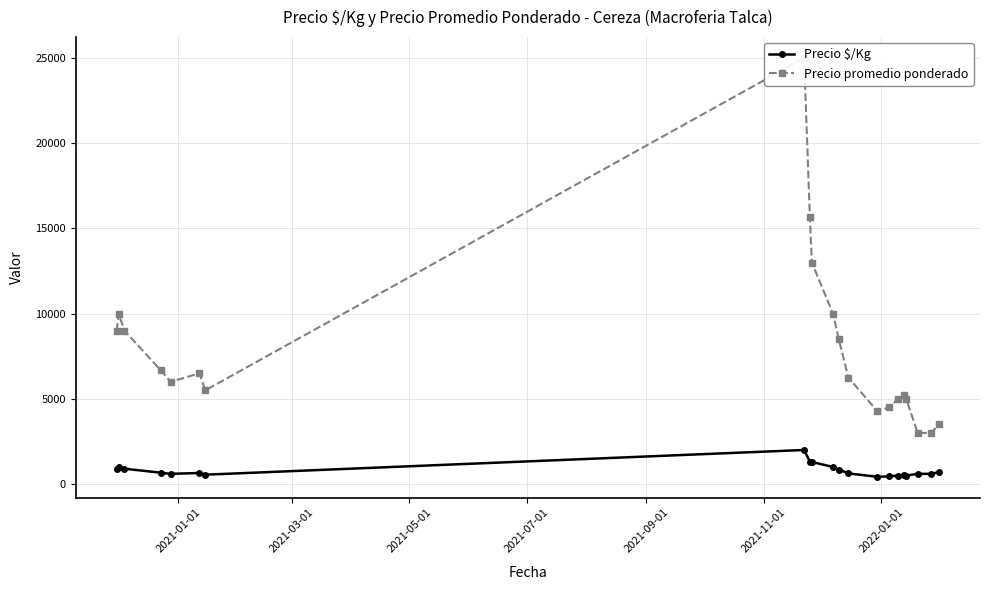

Does the chart display data point markers on the line(s)?

Yes